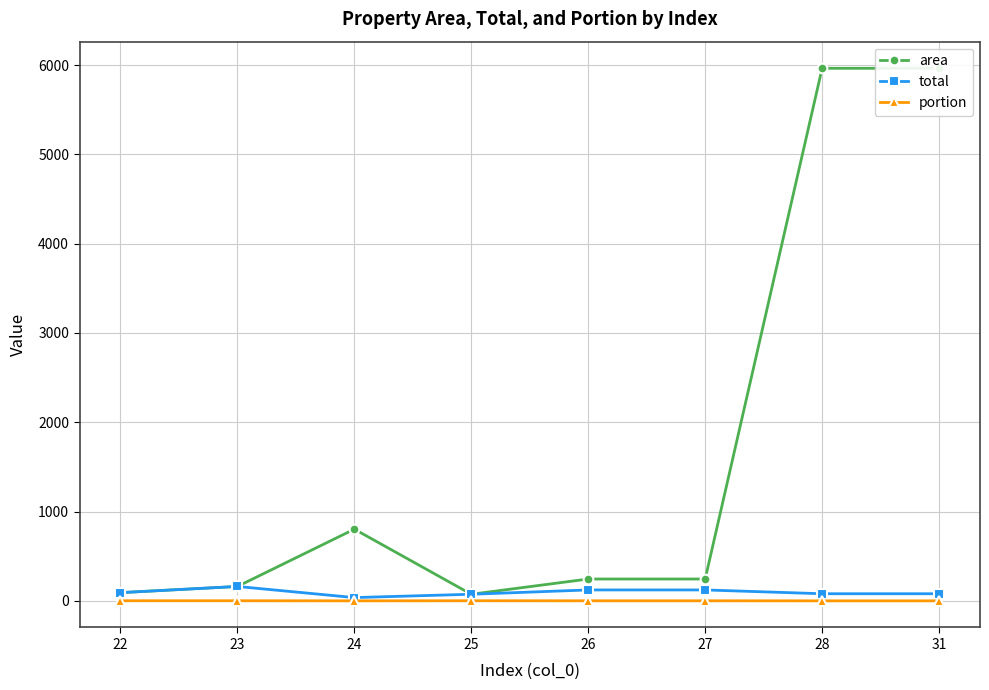

How many lines are shown in the chart?

3